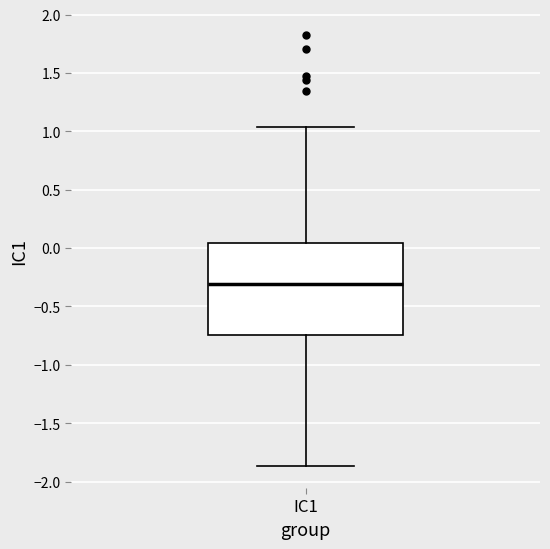

Transcribe this box plot: give where the median line is, the range the box spans, and where the two whiskers end, as read against the y-axis. The values are not printed on the chart, so give them approximately, as read against the axis.

median -0.30, box -0.75 to 0.05, whiskers -1.85 to 1.05